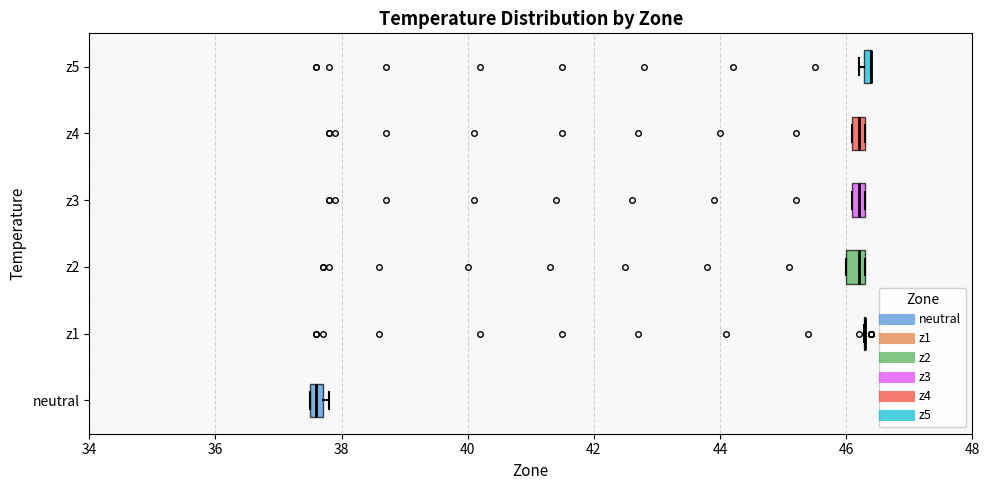

Where is the left edge of the box for z5 on the x-axis? The values are not printed on the chart, so give them approximately, as read against the axis.

46.2